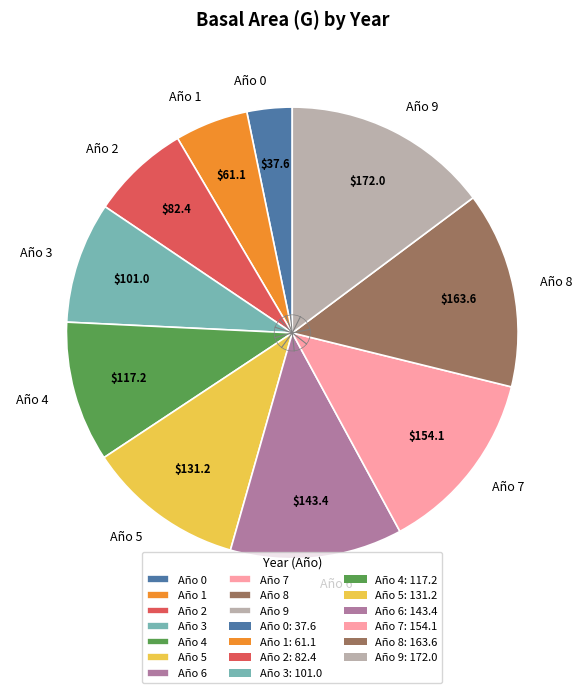

Rank the categories by value from lowest to highest.

Año 0, Año 1, Año 2, Año 3, Año 4, Año 5, Año 6, Año 7, Año 8, Año 9